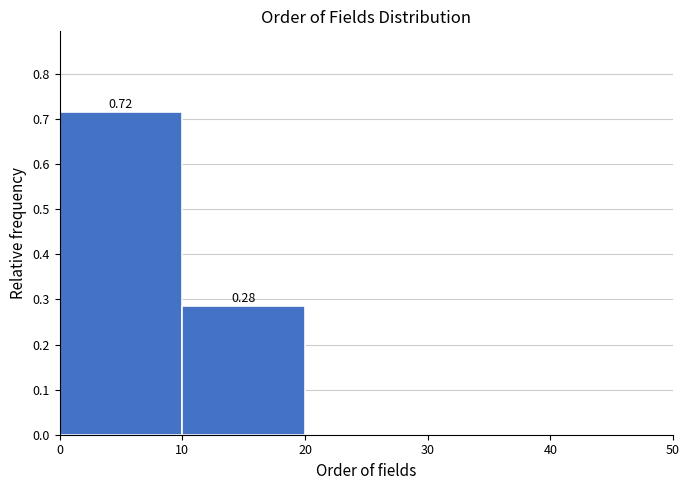

Which range on the x-axis has the tallest bar?

0 to 10